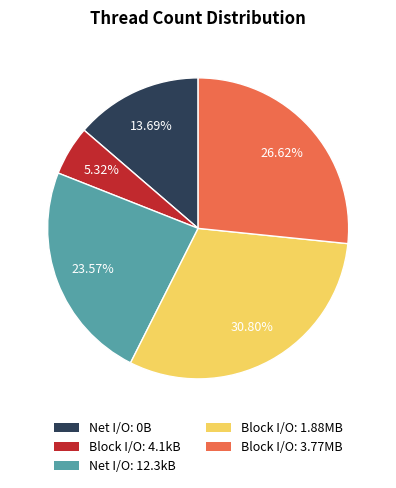

Rank the categories by value from highest to lowest.

Block I/O: 1.88MB, Block I/O: 3.77MB, Net I/O: 12.3kB, Net I/O: 0B, Block I/O: 4.1kB